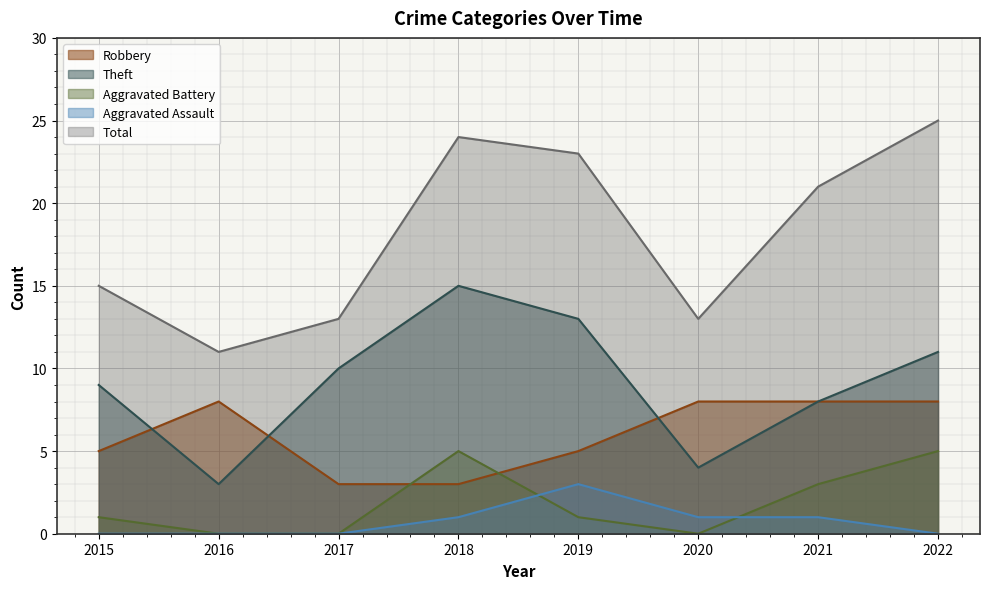

Between 2017 and 2019, which is larger?

2019